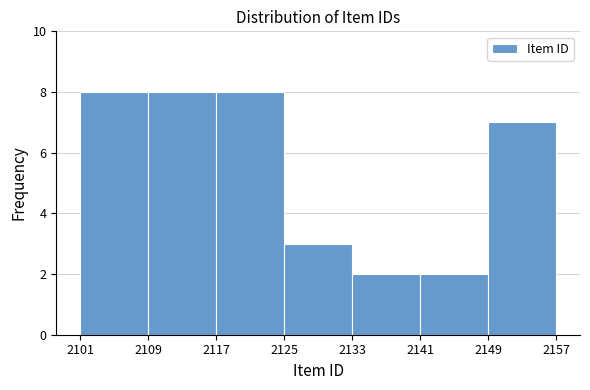

Reading left to right, transcribe this chart: for each bar, give the range it covers on the x-axis and its height. The values are not printed on the chart, so give them approximately, as read against the axis.

2101 to 2109: 8
2109 to 2117: 8
2117 to 2125: 8
2125 to 2133: 3
2133 to 2141: 2
2141 to 2149: 2
2149 to 2157: 7